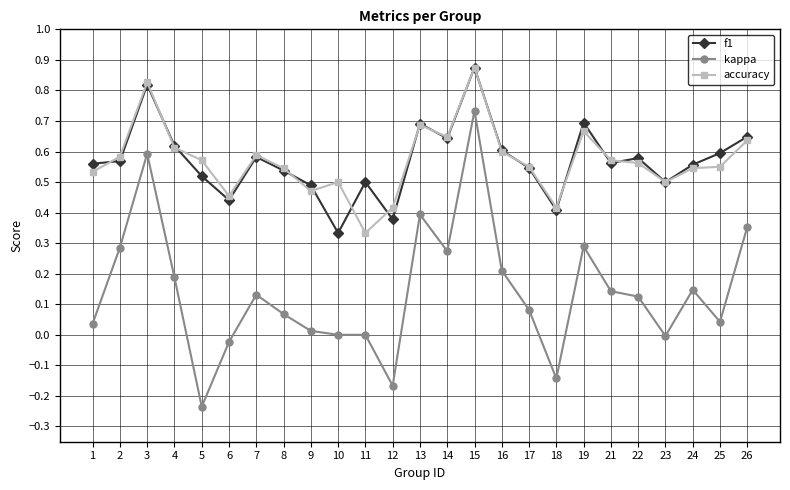

Which category has the lowest value in the f1 series?

10